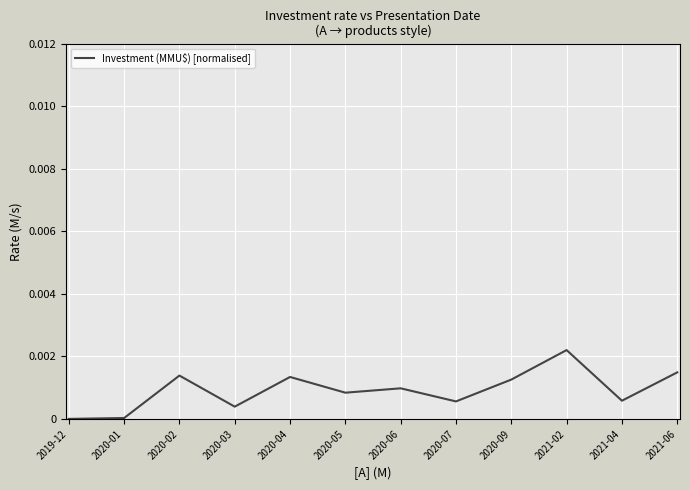

Rank the categories by value from highest to lowest.

2021-02, 2021-06, 2020-02, 2020-04, 2020-09, 2020-06, 2020-05, 2021-04, 2020-07, 2020-03, 2020-01, 2019-12